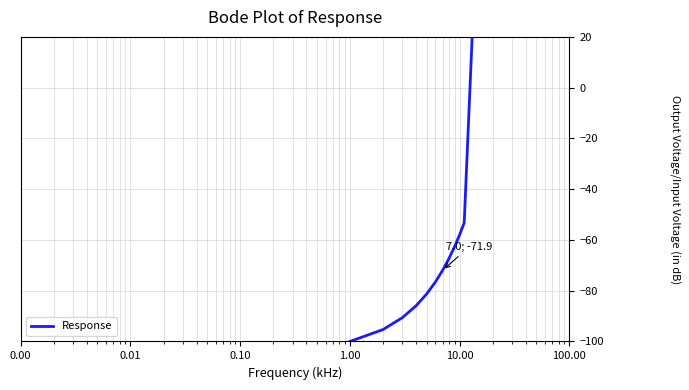

What is the smallest value displayed?

-100.0